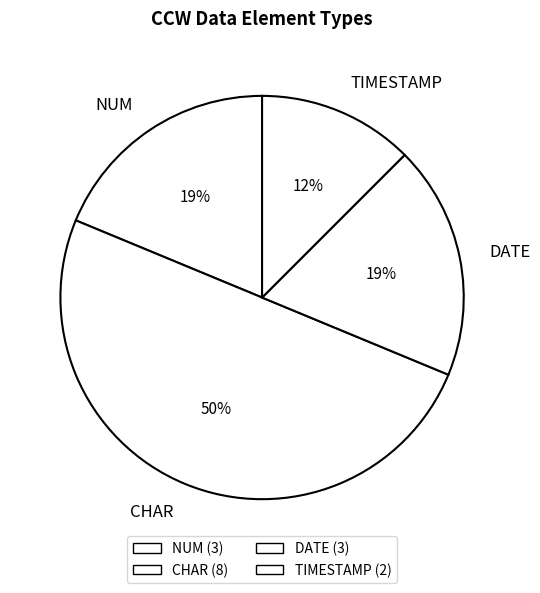

What is the smallest slice in the pie chart?

TIMESTAMP